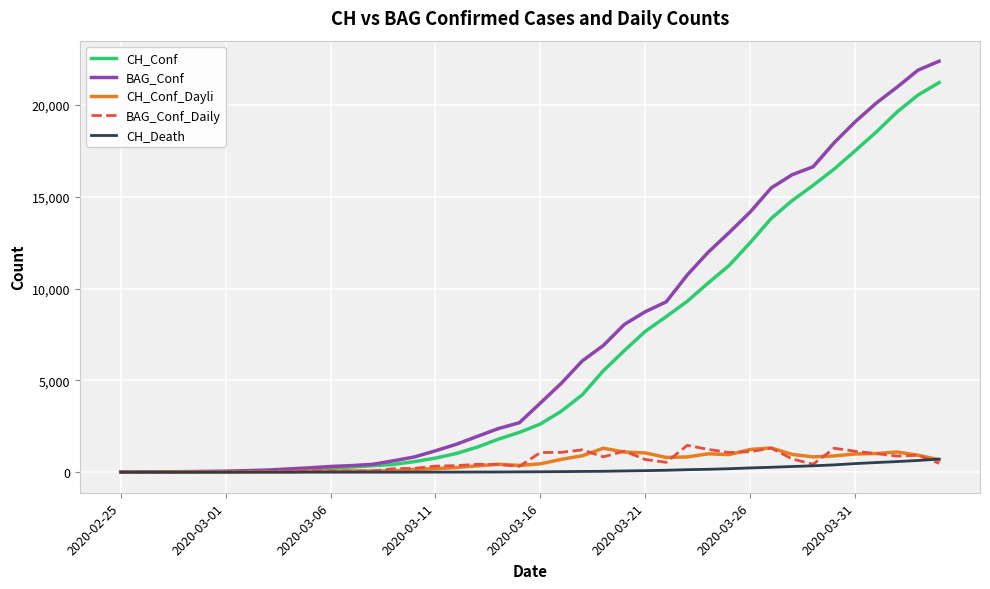

What is the highest value of the CH_Death series?

714